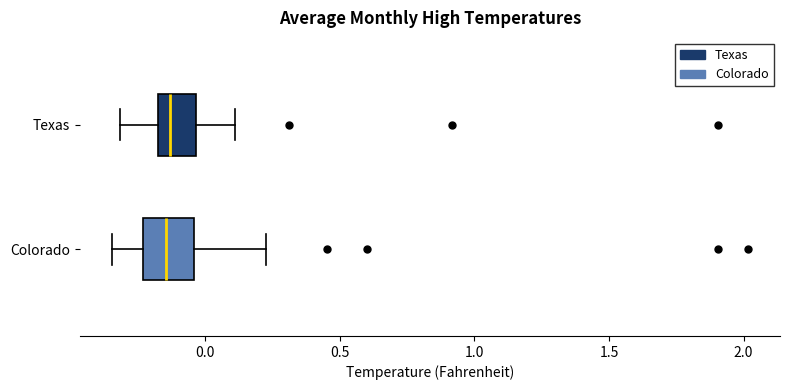

Reading bottom to top, transcribe this box plot: for each box, give where its median line is, the range the box spans, and where its two whiskers end, as read against the x-axis. The values are not printed on the chart, so give them approximately, as read against the axis.

Colorado: median -0.15, box -0.25 to -0.05, whiskers -0.35 to 0.20
Texas: median -0.15, box -0.20 to -0.05, whiskers -0.30 to 0.10